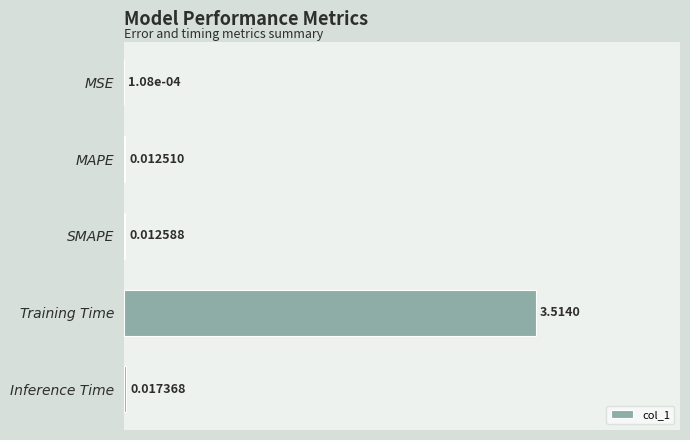

What is the sum of all values?

3.6